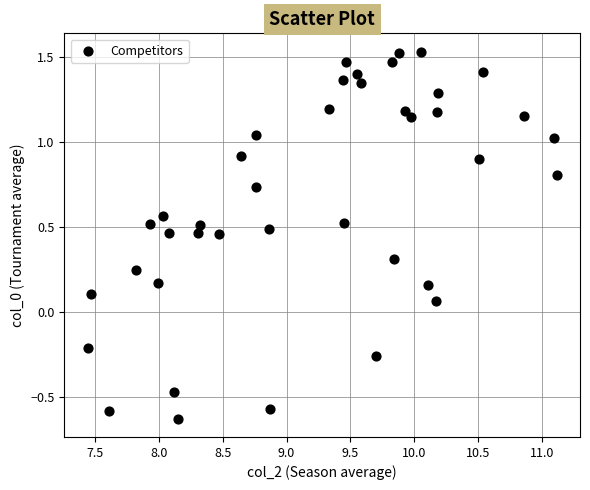

What is the range of Y values (max minus min)?

2.2